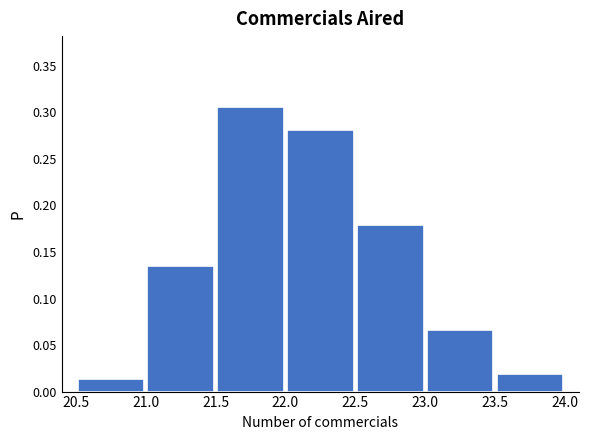

Over which range of the x-axis is the bar tallest?

21.5 to 22.0